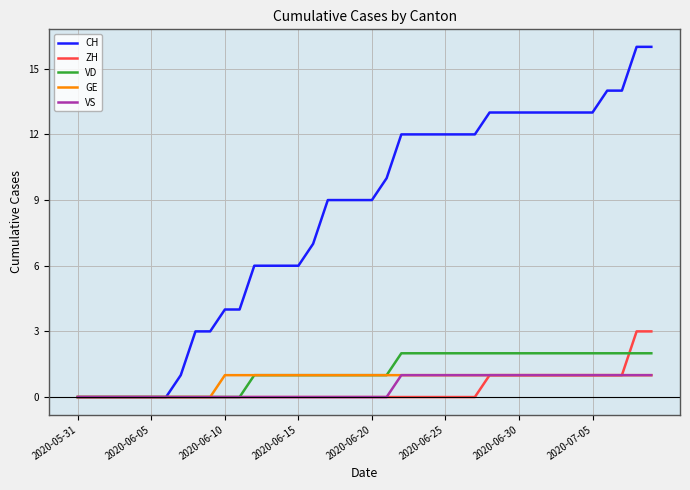

Which series has the largest range (max minus min)?

CH